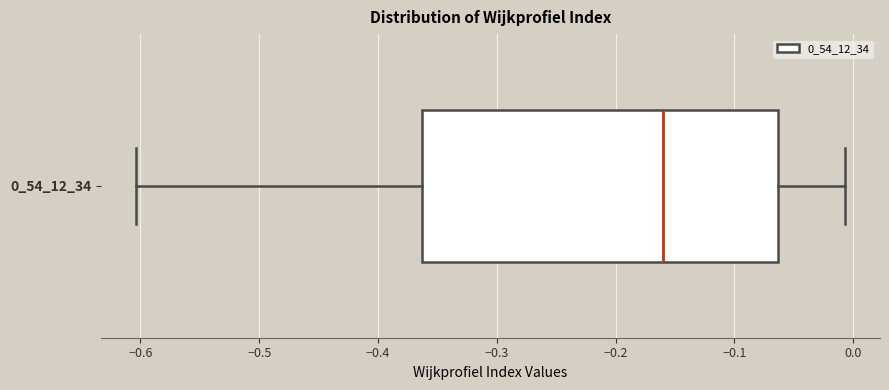

Transcribe this box plot: give where the median line is, the range the box spans, and where the two whiskers end, as read against the x-axis. The values are not printed on the chart, so give them approximately, as read against the axis.

median -0.16, box -0.36 to -0.06, whiskers -0.60 to -0.01